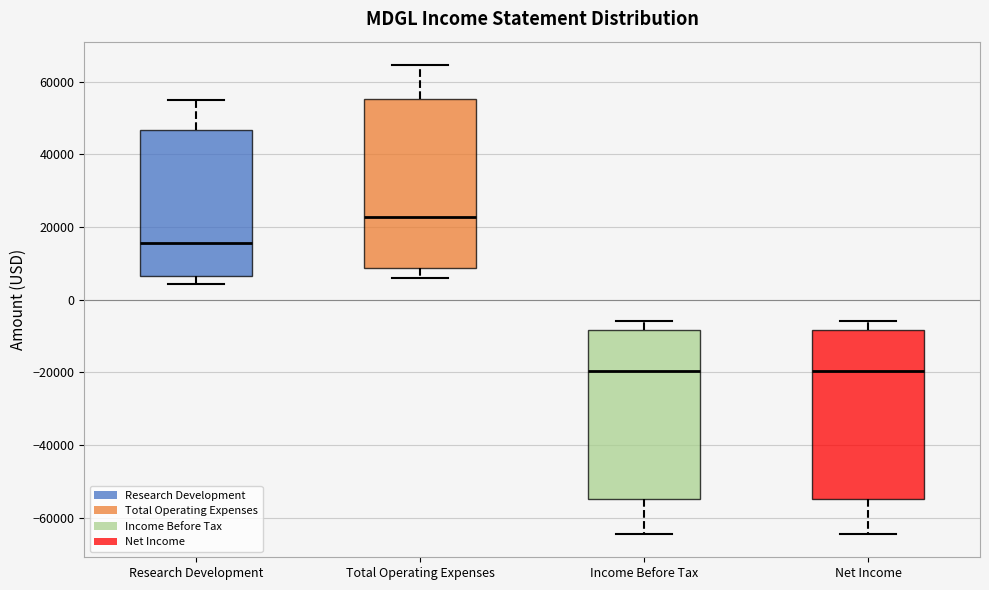

Reading left to right, transcribe this box plot: for each box, give where its median line is, the range the box spans, and where its two whiskers end, as read against the y-axis. The values are not printed on the chart, so give them approximately, as read against the axis.

Research Development: median 16000, box 6000 to 46000, whiskers 4000 to 54000
Total Operating Expenses: median 22000, box 8000 to 56000, whiskers 6000 to 64000
Income Before Tax: median -20000, box -54000 to -8000, whiskers -64000 to -6000
Net Income: median -20000, box -54000 to -8000, whiskers -64000 to -6000